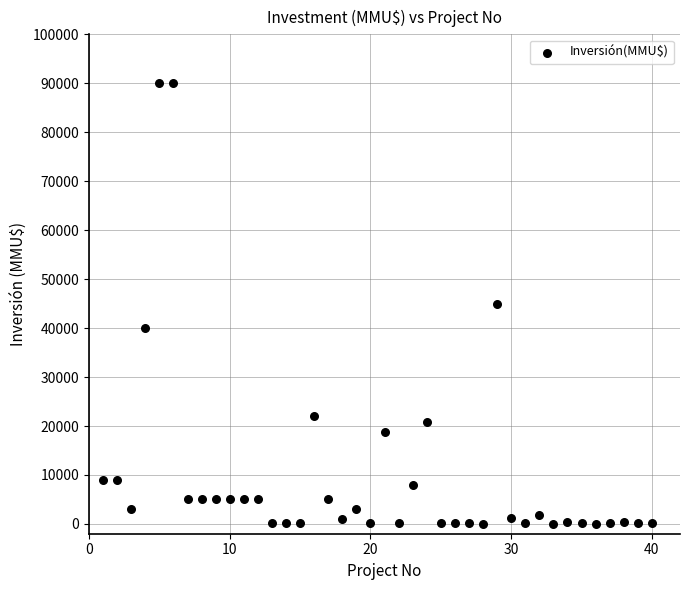

What is the range of X values (max minus min)?

39